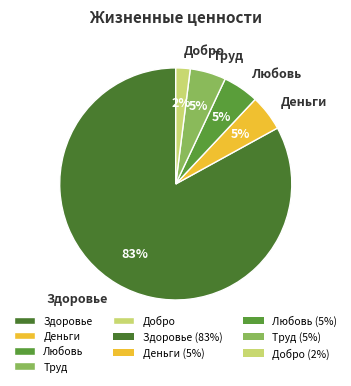

To the nearest percent, what is the difference between the largest and smallest slice percentages?

81%